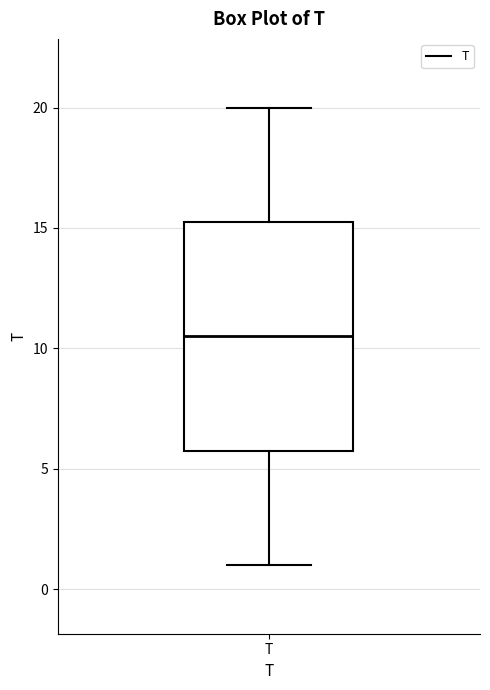

Read this box plot against the y-axis: the position of the median line, the range covered by the box, and the ends of both whiskers. The values are not printed on the chart, so give them approximately, as read against the axis.

median 10.5, box 6.0 to 15.5, whiskers 1.0 to 20.0